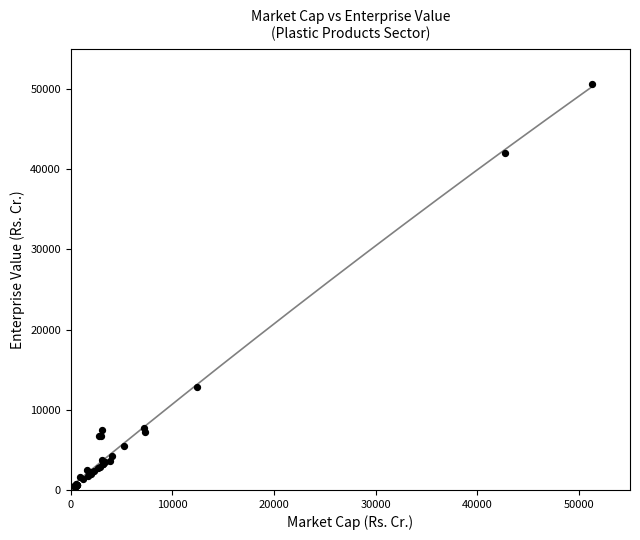

What Y value in the scatter plot is closest to 25473?

12844.3